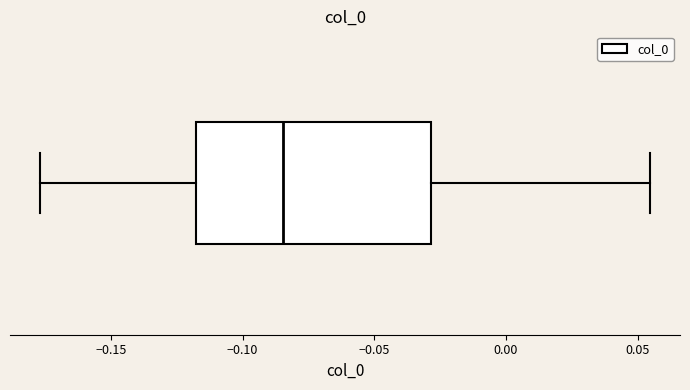

Where does the left whisker of the box end on the x-axis? The values are not printed on the chart, so give them approximately, as read against the axis.

-0.175